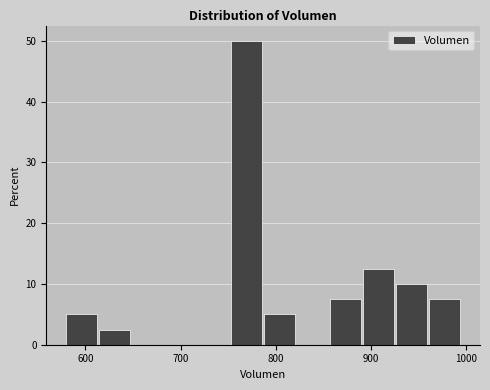

Around what value on the x-axis is the tallest bar? Give the approximate position of its centre, as read against the axis.

770